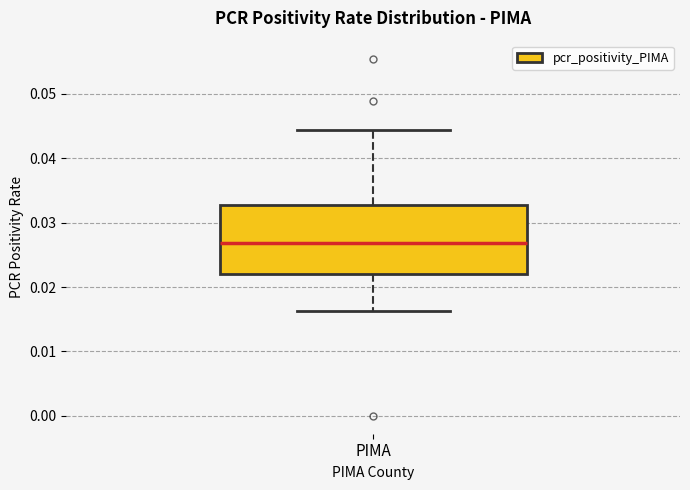

Where is the lower edge of the box for PIMA on the y-axis? The values are not printed on the chart, so give them approximately, as read against the axis.

0.022